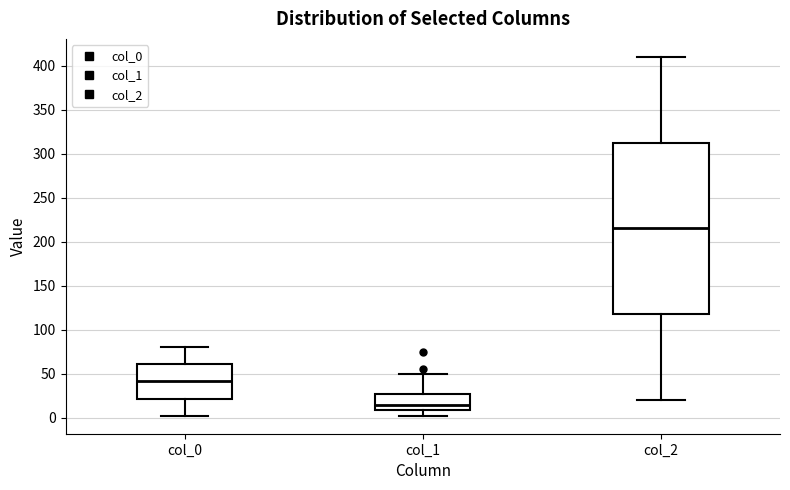

Which box has the highest median line?

col_2